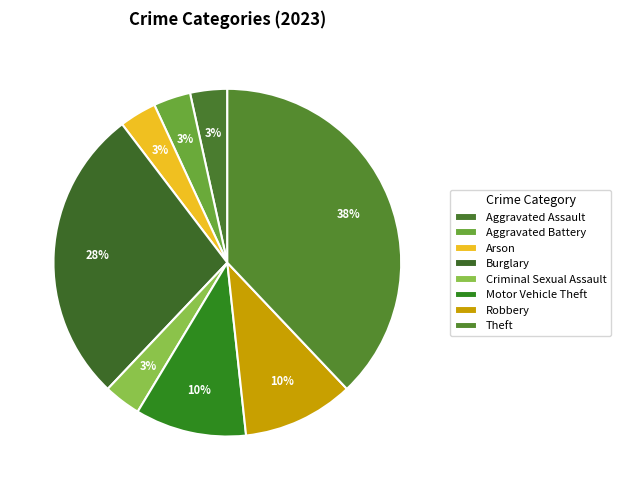

What percentage is NOT represented by Aggravated Battery?

96.6%